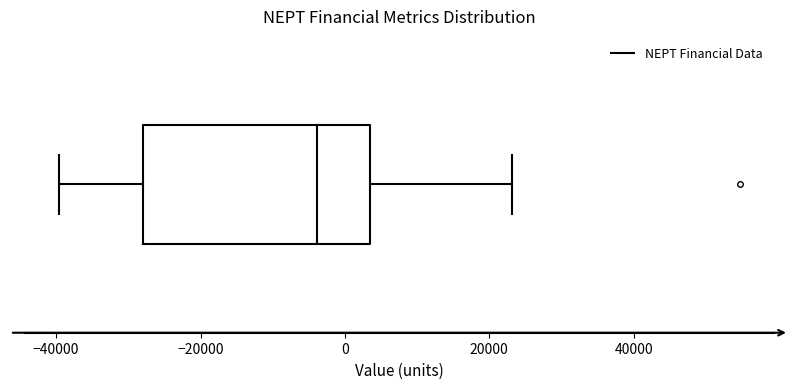

Read this box plot against the x-axis: the position of the median line, the range covered by the box, and the ends of both whiskers. The values are not printed on the chart, so give them approximately, as read against the axis.

median -4000, box -28000 to 4000, whiskers -40000 to 24000